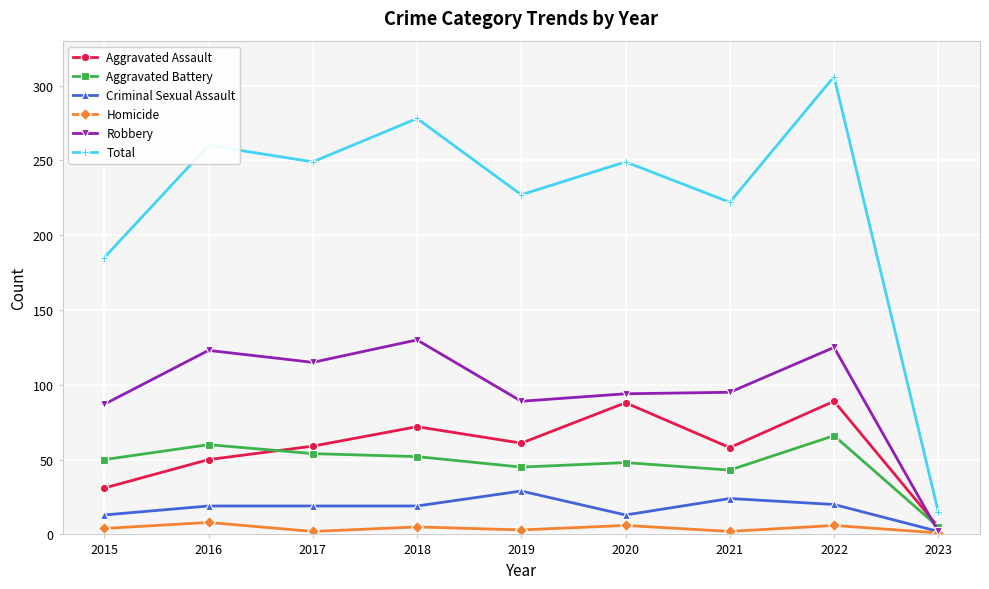

Rank the series by their maximum value, from lowest to highest.

Homicide, Criminal Sexual Assault, Aggravated Battery, Aggravated Assault, Robbery, Total